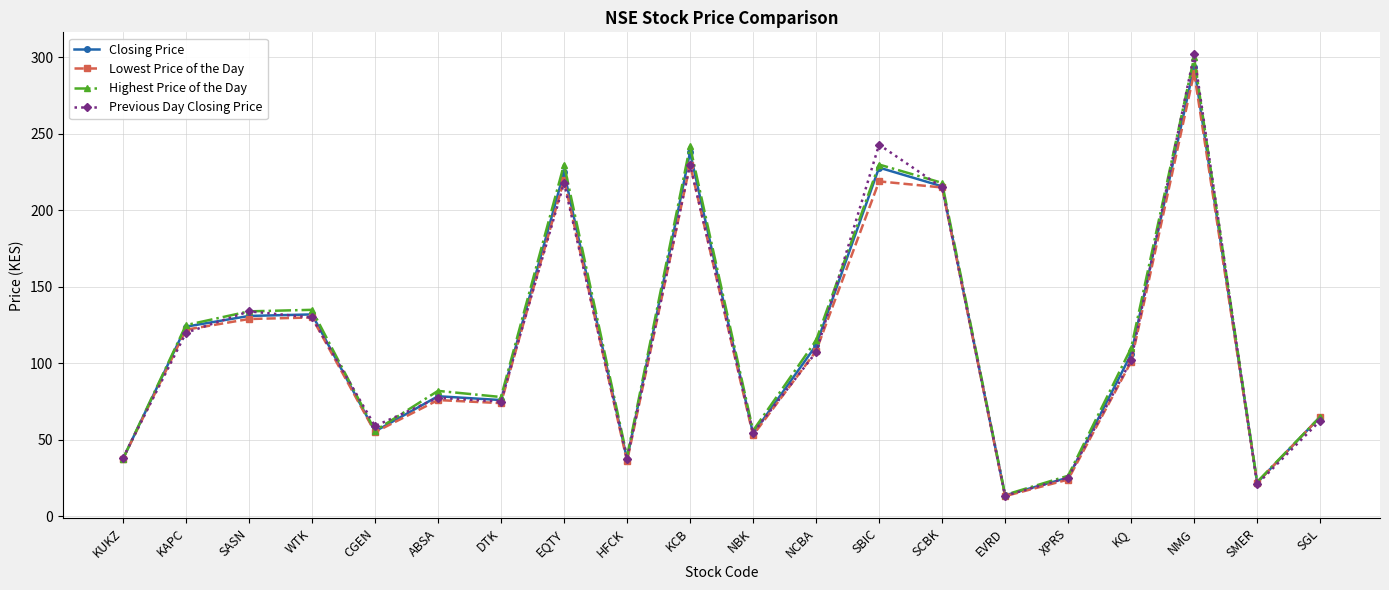

Which category has the highest value across all series?

NMG